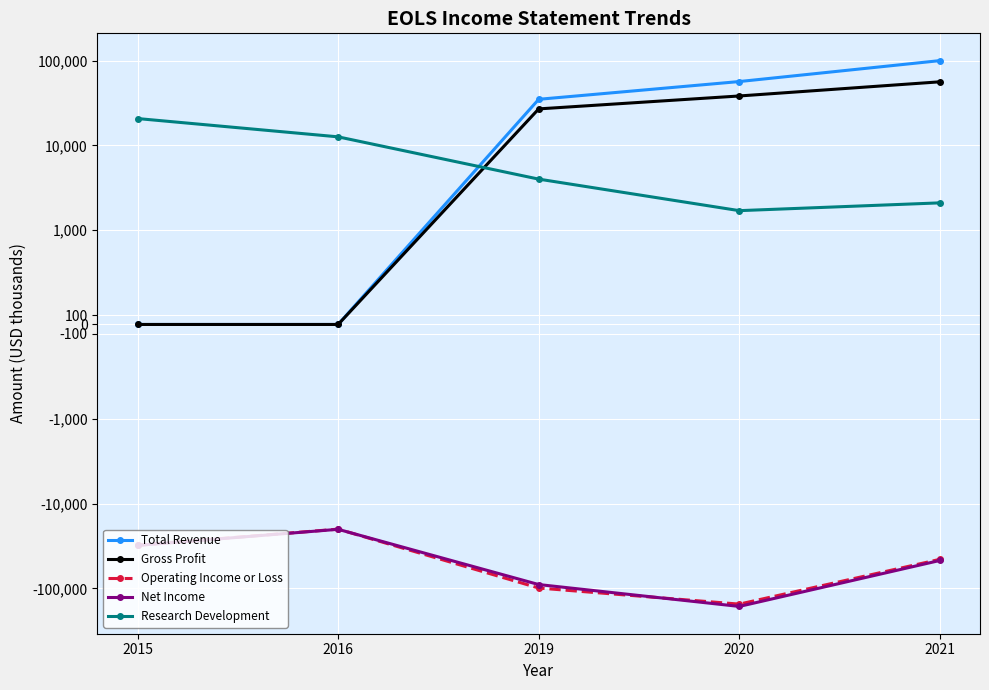

What is the value of the Net Income point at the 2nd from the left?

-20100